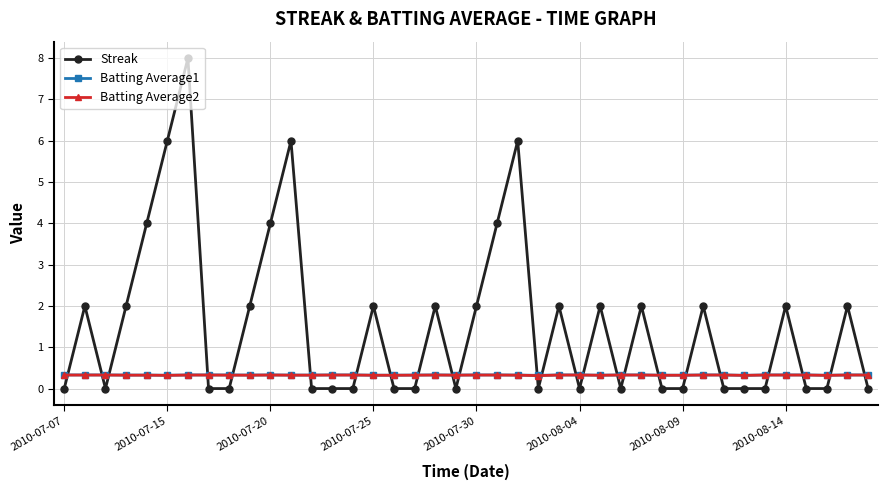

True or false: Batting Average1 has more than 1 interior local peaks.

True